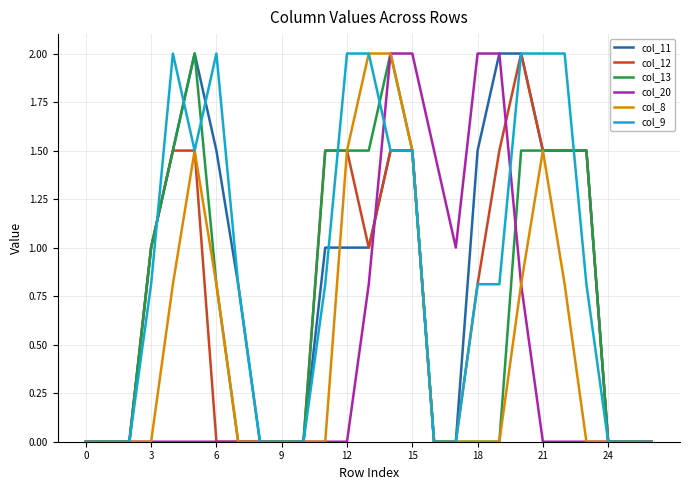

What is the maximum value shown in the chart?

2.0